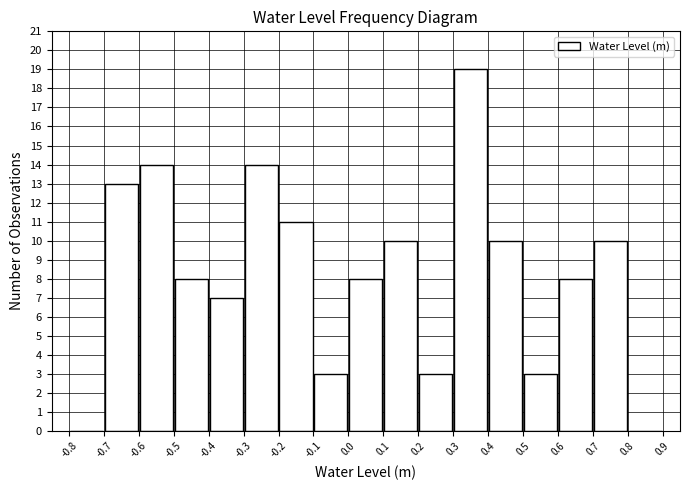

Reading left to right, list every bar in this chart as the range it spans on the x-axis followed by its height. The values are not printed on the chart, so give them approximately, as read against the axis.

-0.8 to -0.7: 0
-0.7 to -0.6: 13
-0.6 to -0.5: 14
-0.5 to -0.4: 8
-0.4 to -0.3: 7
-0.3 to -0.2: 14
-0.2 to -0.1: 11
-0.1 to 0.0: 3
0.0 to 0.1: 8
0.1 to 0.2: 10
0.2 to 0.3: 3
0.3 to 0.4: 19
0.4 to 0.5: 10
0.5 to 0.6: 3
0.6 to 0.7: 8
0.7 to 0.8: 10
0.8 to 0.9: 0